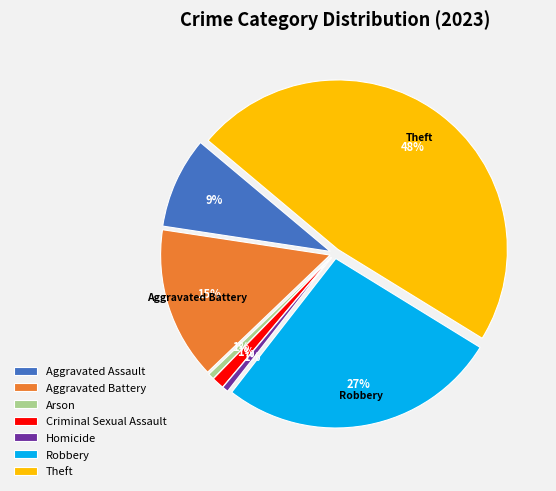

Is it true that Robbery is 27% of the pie?

True